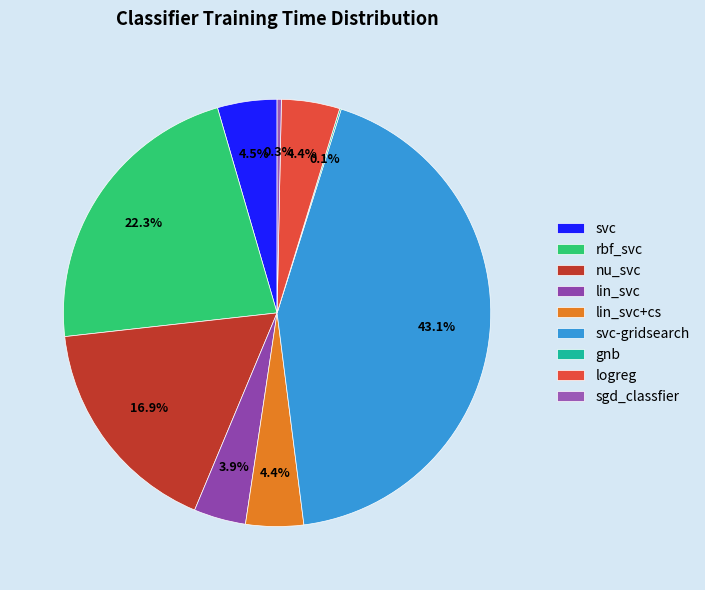

What is the change in value from nu_svc to gnb?

-1.5